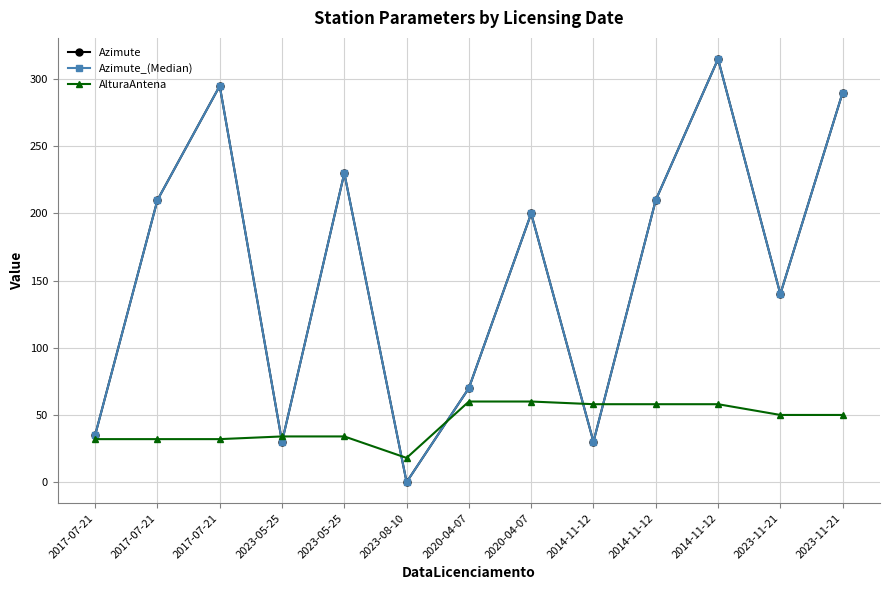

Which series has the largest range (max minus min)?

Azimute